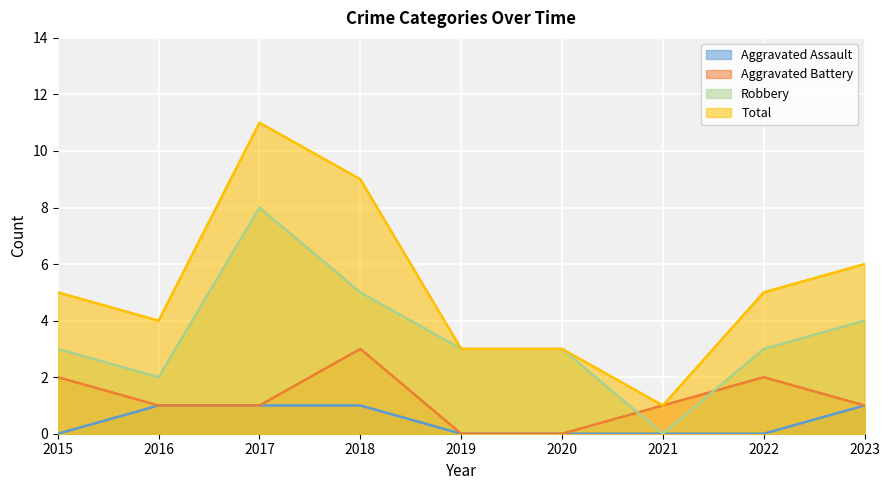

What is the spread (max minus min) of values at 2019?

3